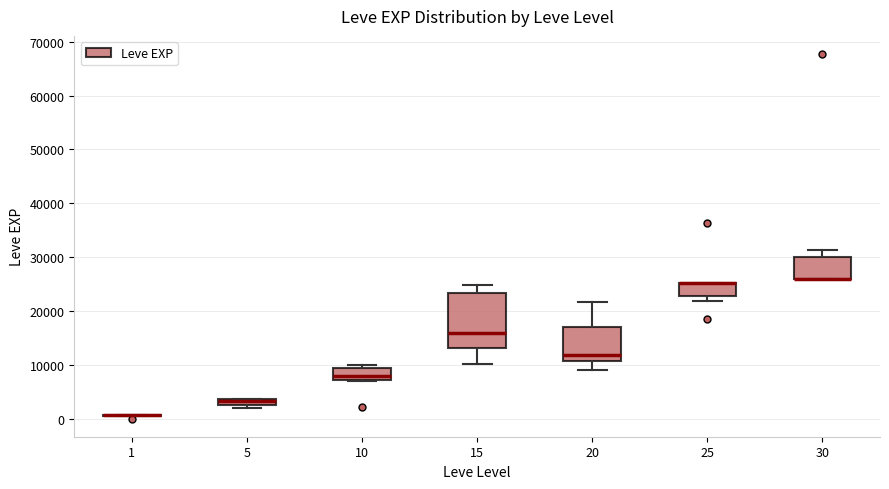

Where is the lower edge of the box at x = 15 on the y-axis? The values are not printed on the chart, so give them approximately, as read against the axis.

13000